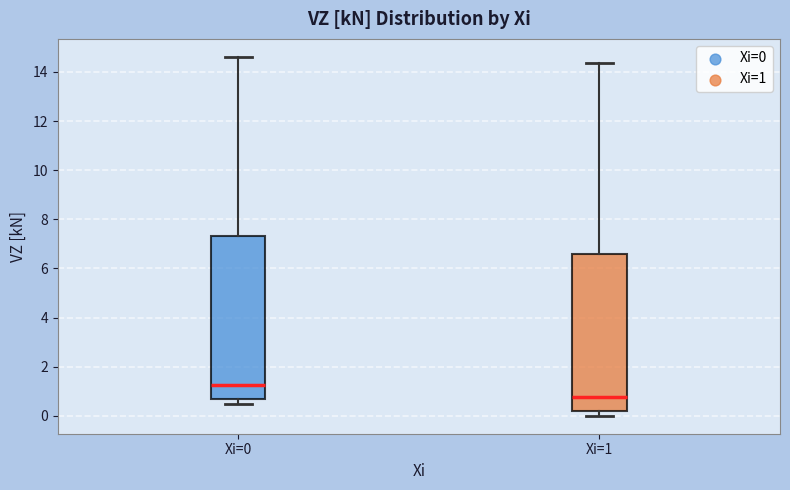

Which box has the highest median line?

Xi=0